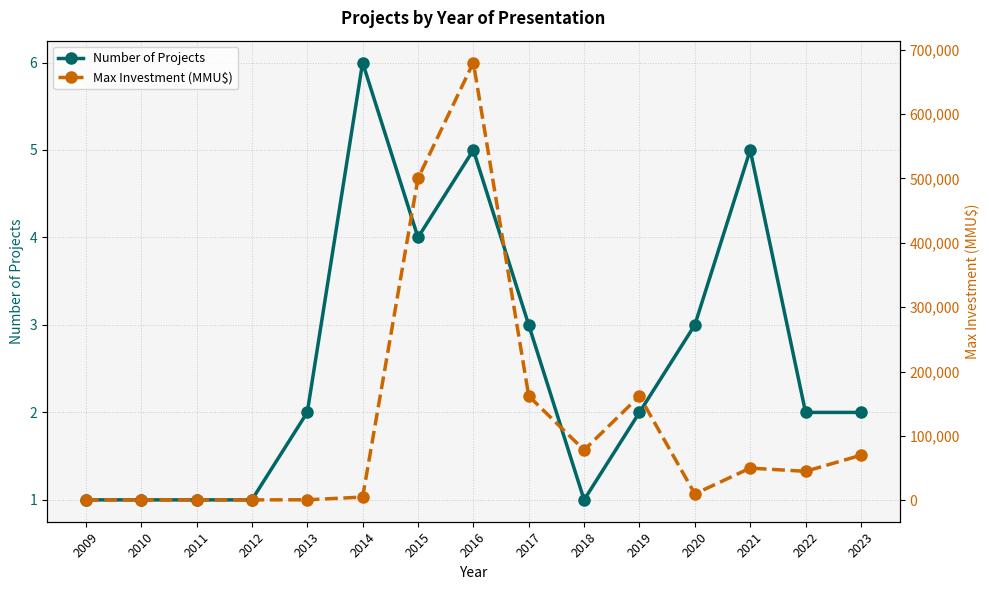

True or false: Number of Projects has a value of 2 at 2019.

True